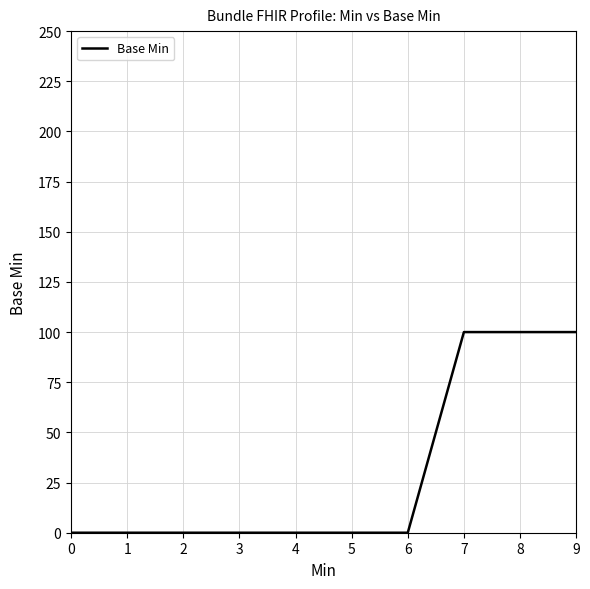

What is the greatest value displayed?

100